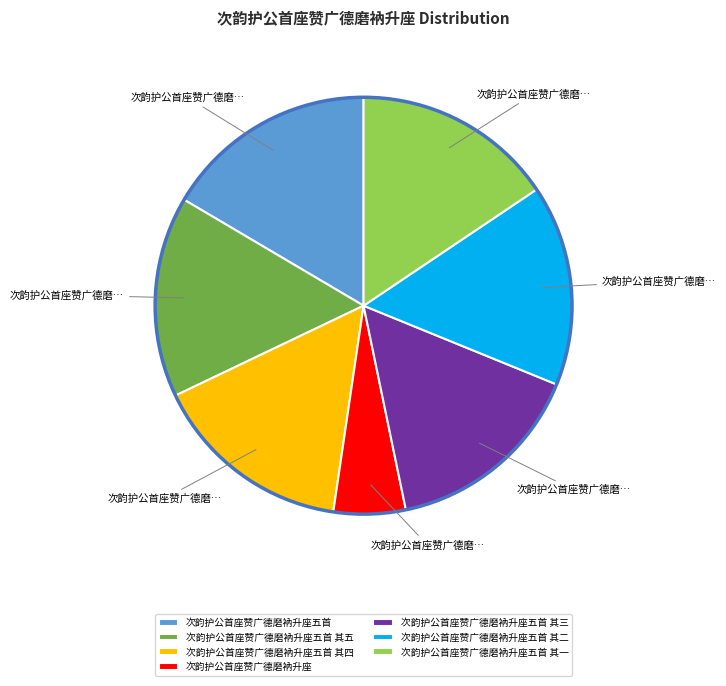

True or false: 次韵护公首座赞广德磨衲升座五首 其五 accounts for 16% of the total.

True